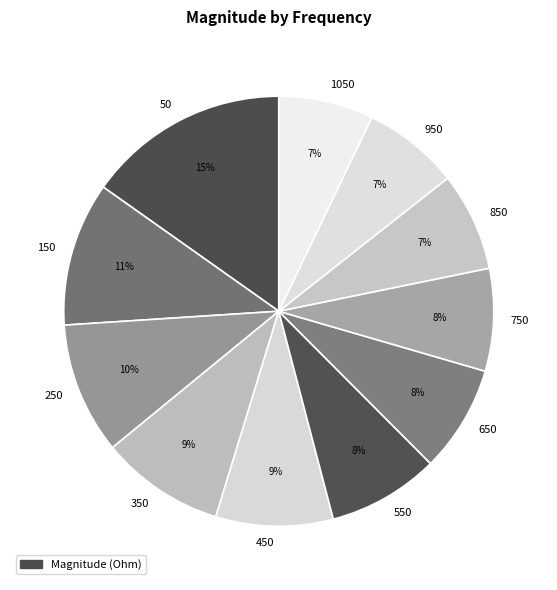

Do 450 and 350 together represent more than half of the pie?

No